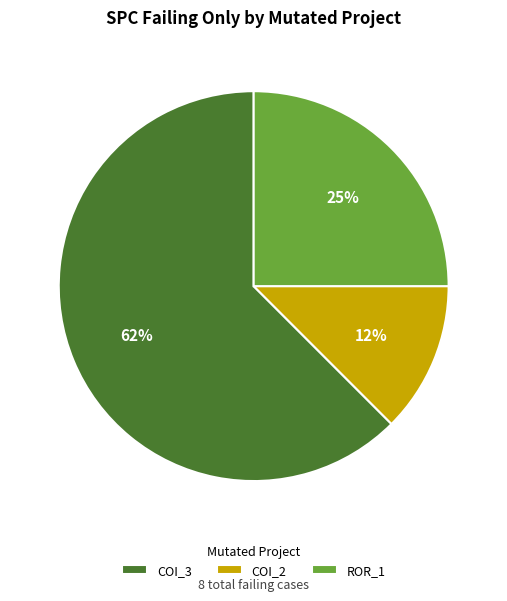

Rank the categories by value from lowest to highest.

COI_2, ROR_1, COI_3